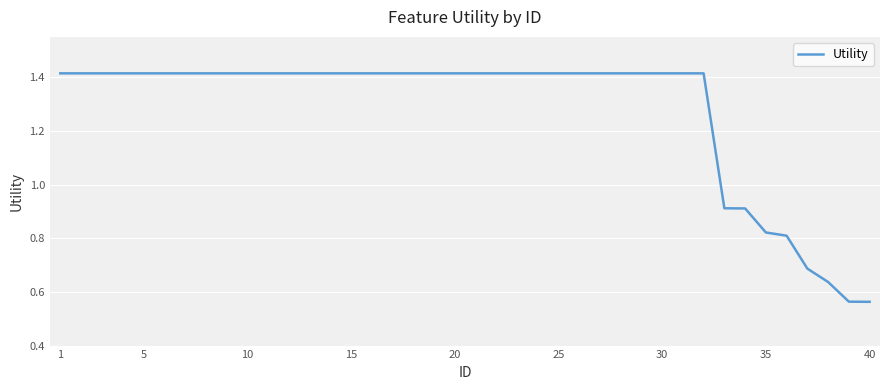

Is it true that the value at 40 is 0.9?

False